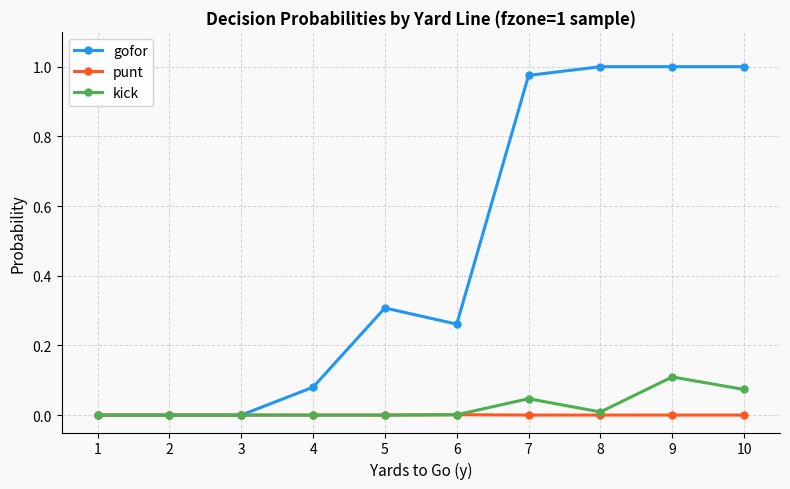

Between 4 and 10, which series saw the biggest shift?

gofor